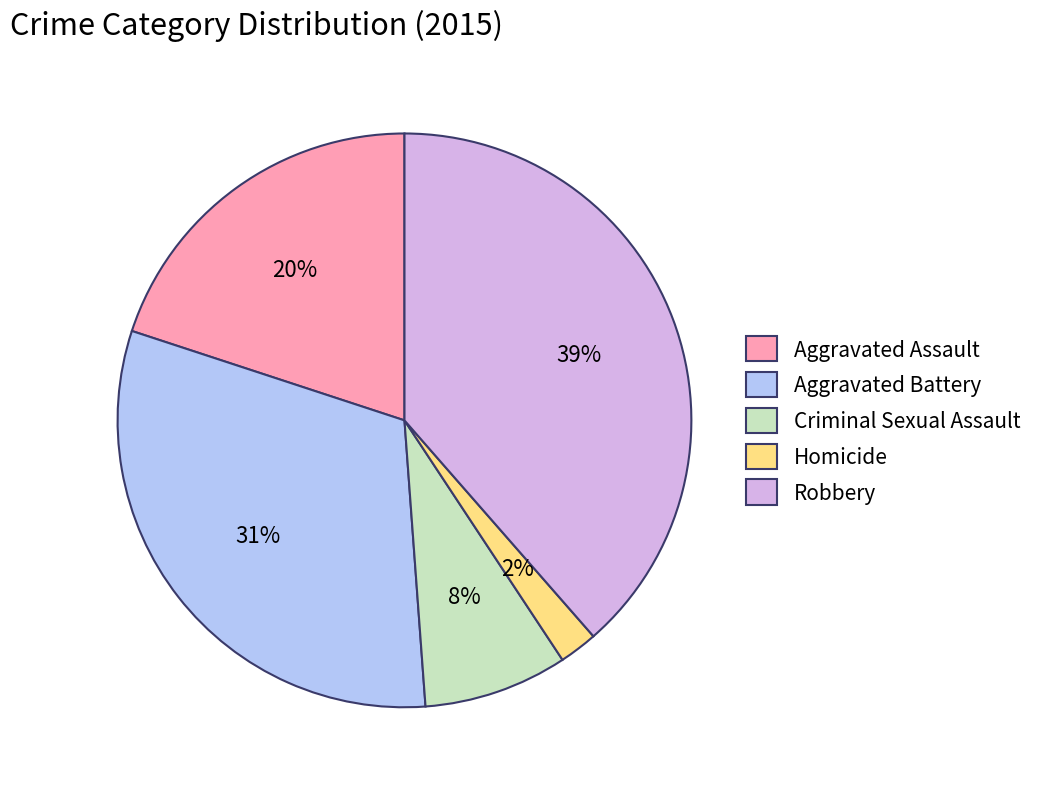

To the nearest percent, what is the average slice percentage?

20%